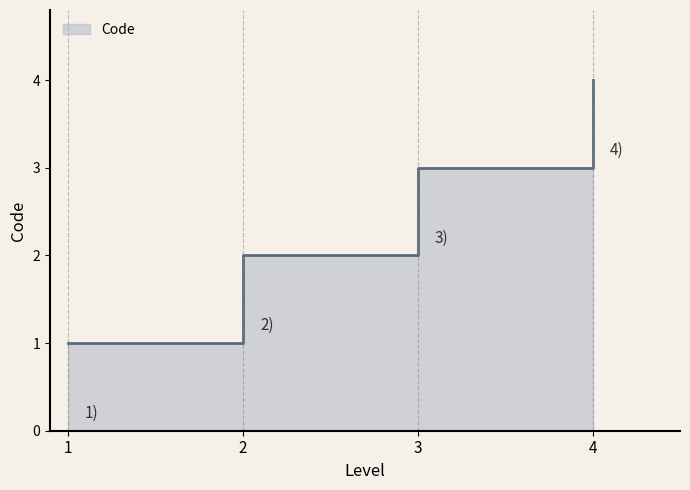

Reading right to left, transcribe all the data shown in this chart.

4	3	2	1